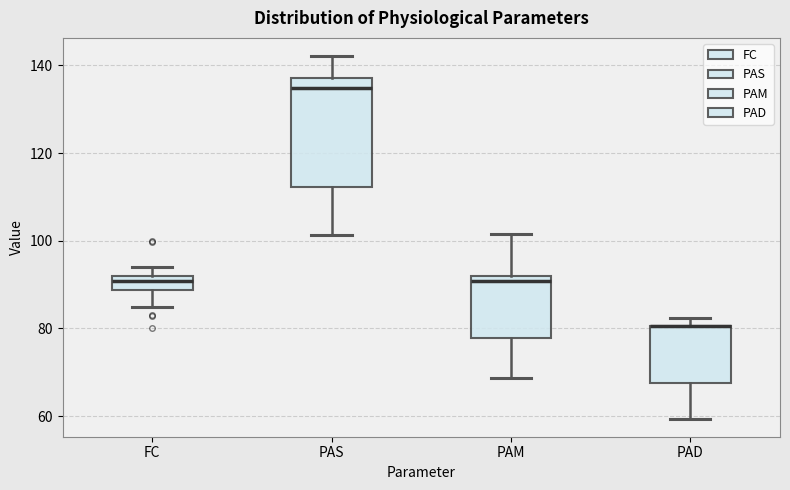

Reading left to right, read every box against the y-axis: the position of its median line, the range the box covers, and the ends of its whiskers. The values are not printed on the chart, so give them approximately, as read against the axis.

FC: median 90, box 88 to 92, whiskers 84 to 94
PAS: median 134, box 112 to 138, whiskers 102 to 142
PAM: median 90, box 78 to 92, whiskers 68 to 102
PAD: median 80 (drawn on the box's upper edge), box 68 to 80, whiskers 60 to 82